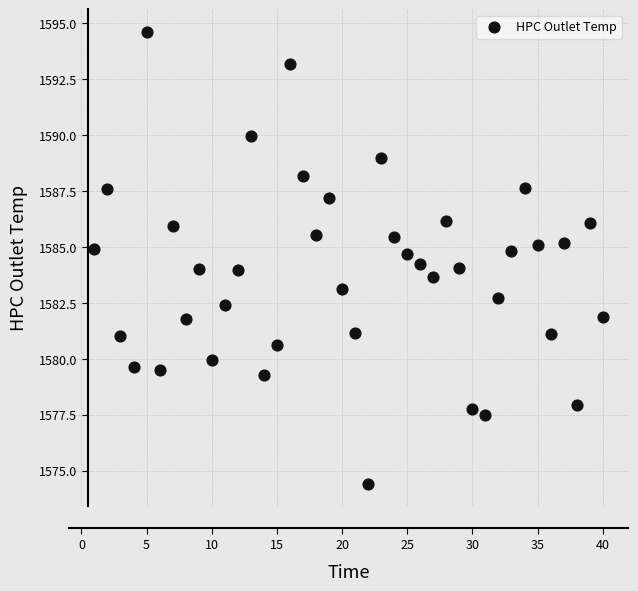

What is the range of Y values (max minus min)?

20.2